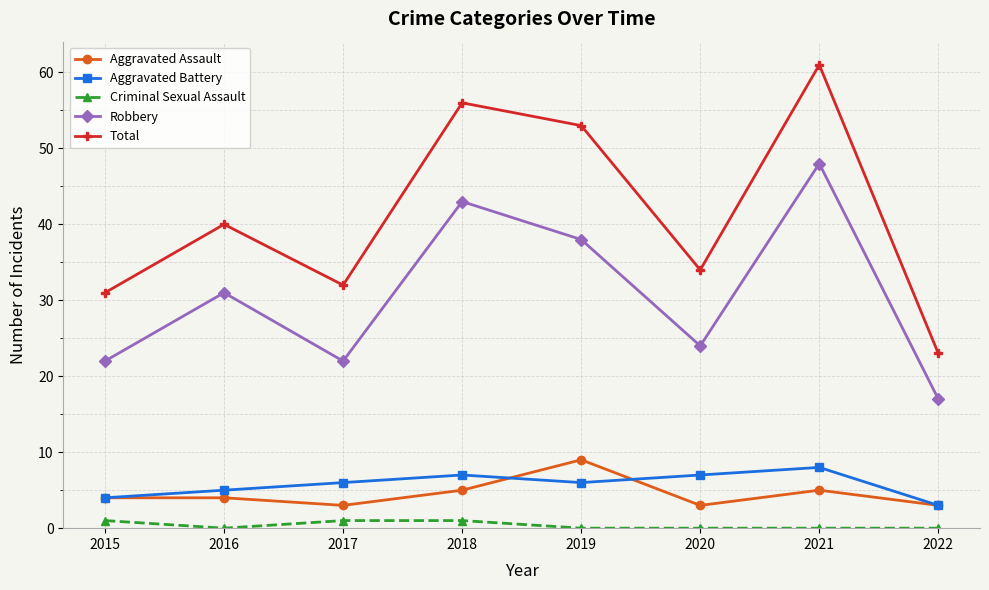

What is the approximate value of Aggravated Battery at 2021?

8